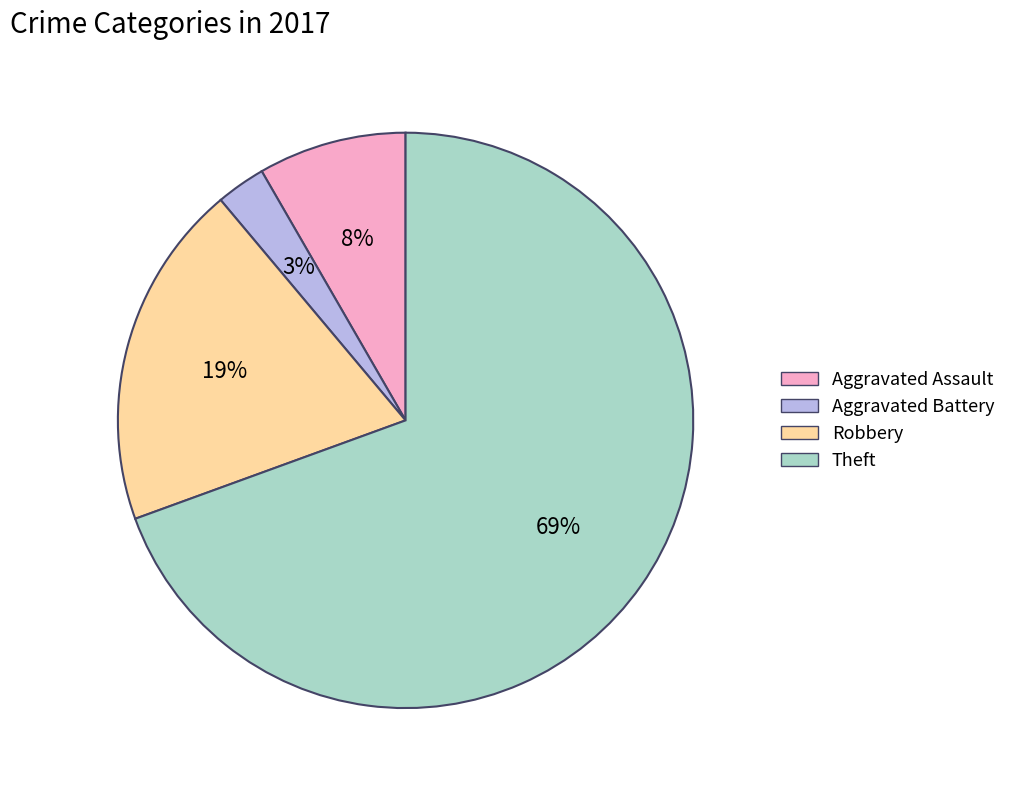

What is the smallest slice in the pie chart?

Aggravated Battery